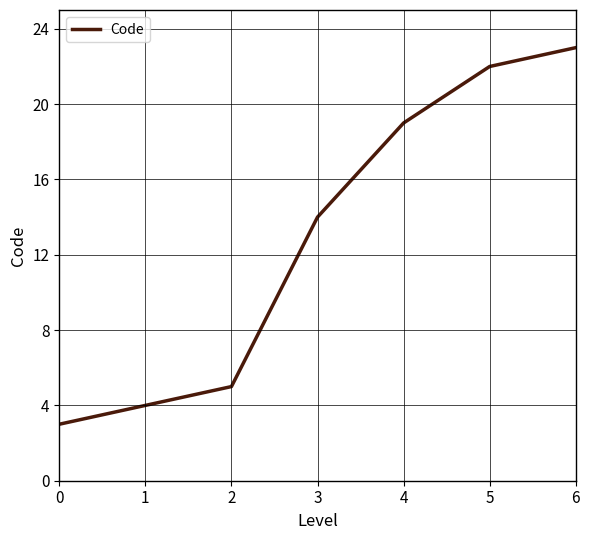

Which label corresponds to the largest value in the chart?

6